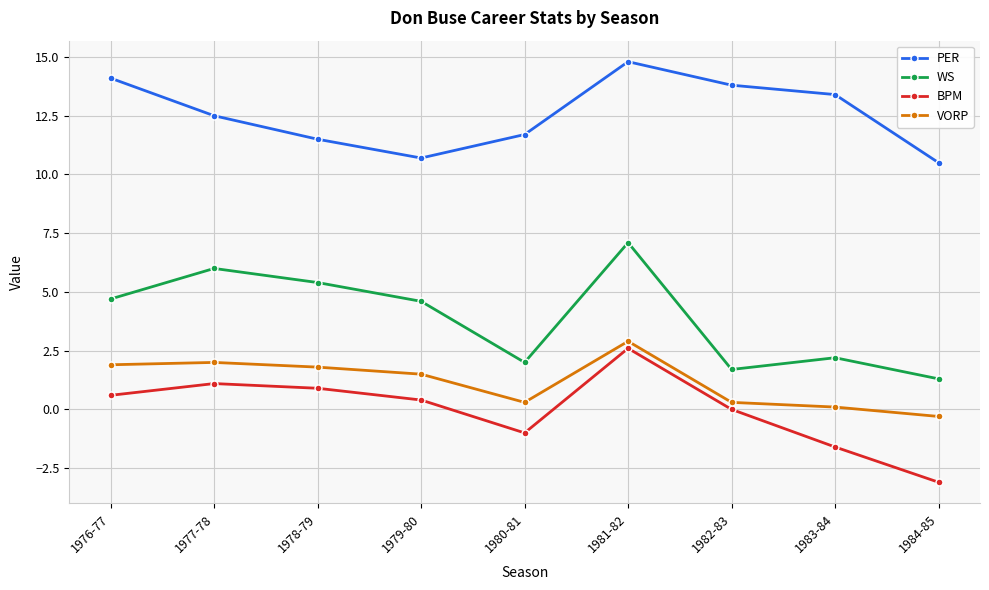

Reading left to right, list all the values displayed in this chart.

PER: 1976-77=14.1	1977-78=12.5	1978-79=11.5	1979-80=10.7	1980-81=11.7	1981-82=14.8	1982-83=13.8	1983-84=13.4	1984-85=10.5
WS: 1976-77=4.7	1977-78=6.0	1978-79=5.4	1979-80=4.6	1980-81=2.0	1981-82=7.1	1982-83=1.7	1983-84=2.2	1984-85=1.3
BPM: 1976-77=0.6	1977-78=1.1	1978-79=0.9	1979-80=0.4	1980-81=-1.0	1981-82=2.6	1982-83=0.0	1983-84=-1.6	1984-85=-3.1
VORP: 1976-77=1.9	1977-78=2.0	1978-79=1.8	1979-80=1.5	1980-81=0.3	1981-82=2.9	1982-83=0.3	1983-84=0.1	1984-85=-0.3